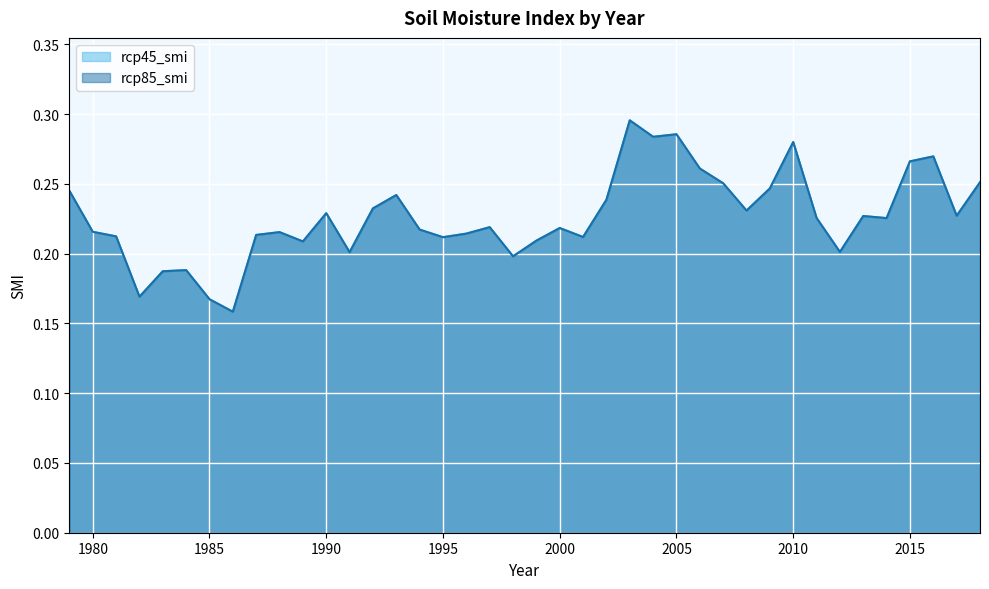

Between 1987 and 1991, which series saw the biggest shift?

rcp45_smi